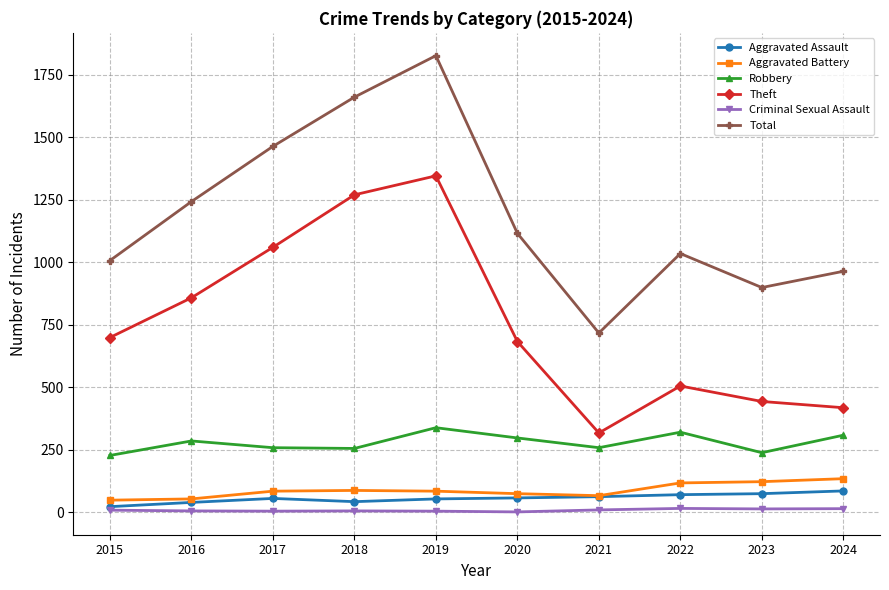

True or false: Total has more than 0 points higher than both neighbors.

True